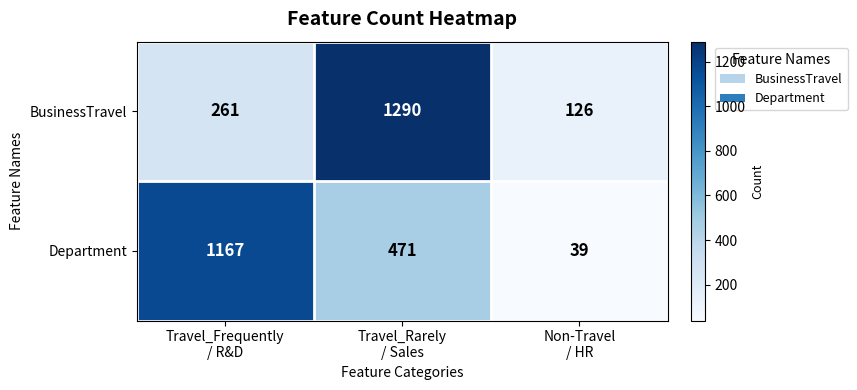

What is the sum of all Department values?

1677